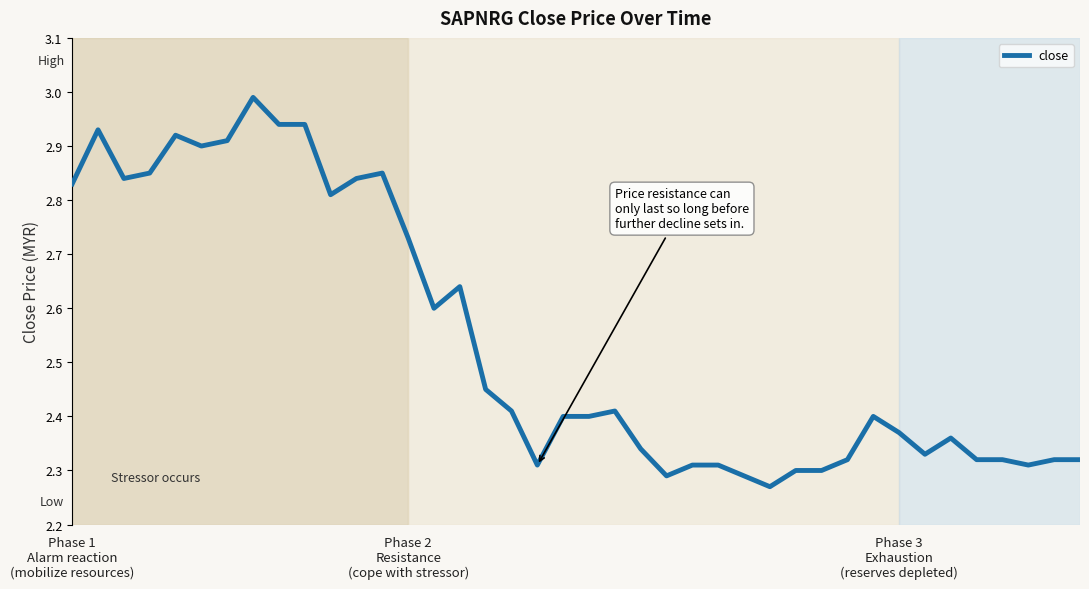

What is the label of the 35th point from the right?

5